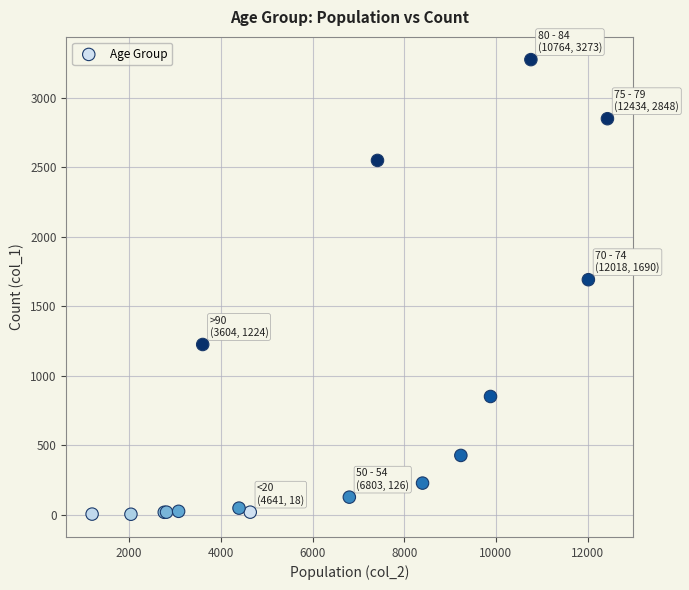

What Y value in the scatter plot is closest to 1638?

1690